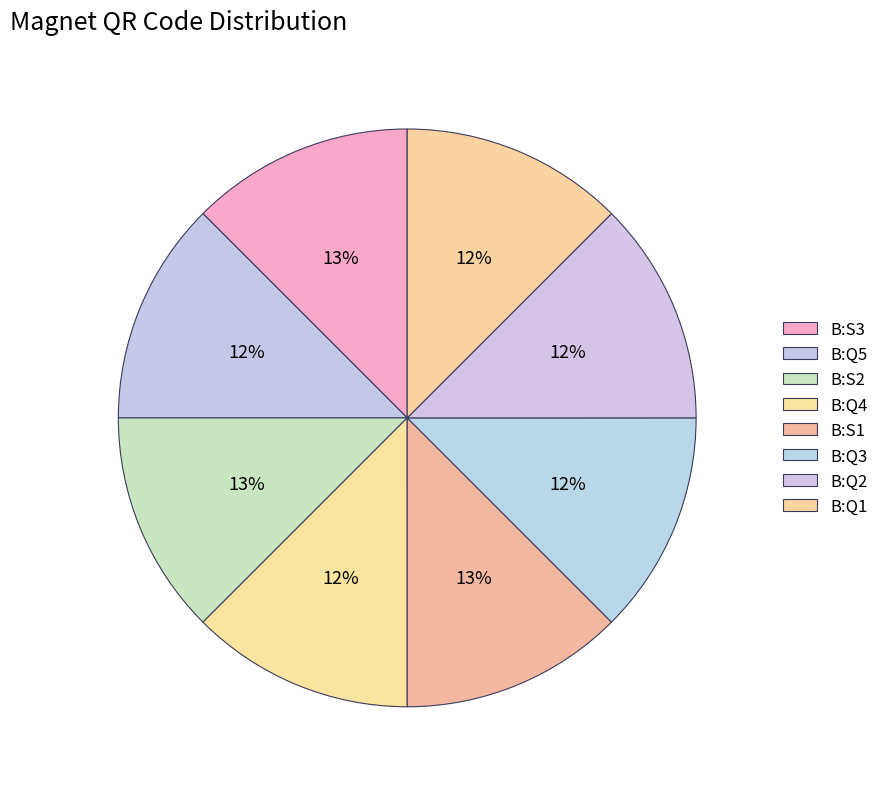

To the nearest percent, what portion does B:S3 represent?

13%